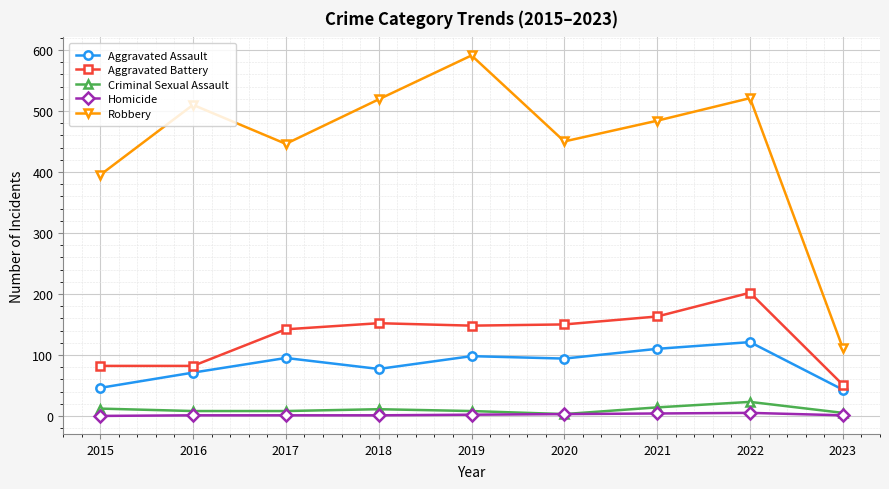

Does the chart display data point markers on the line(s)?

Yes